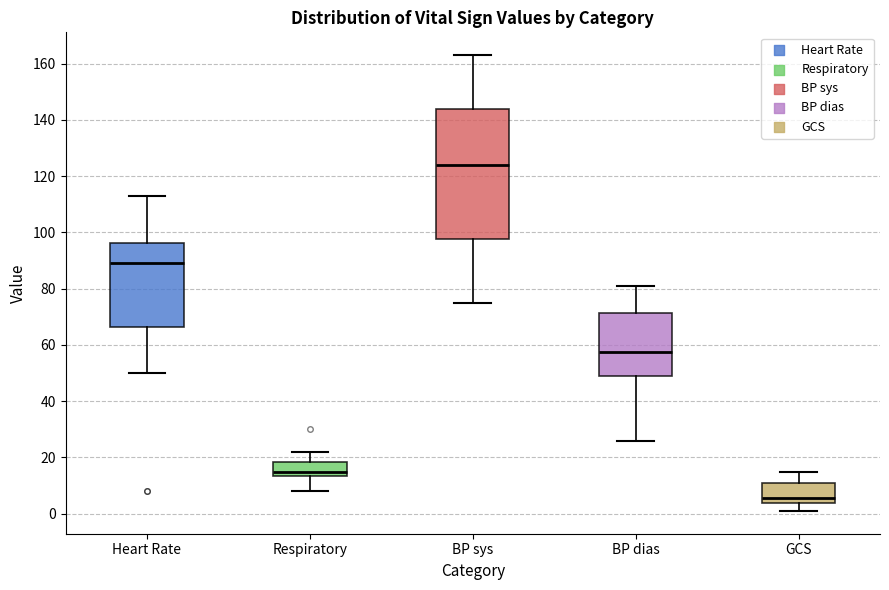

Reading left to right, read every box against the y-axis: the position of its median line, the range the box covers, and the ends of its whiskers. The values are not printed on the chart, so give them approximately, as read against the axis.

Heart Rate: median 90, box 66 to 96, whiskers 50 to 114
Respiratory: median 16, box 14 to 18, whiskers 8 to 22
BP sys: median 124, box 98 to 144, whiskers 76 to 164
BP dias: median 58, box 50 to 72, whiskers 26 to 82
GCS: median 6, box 4 to 10, whiskers 2 to 16